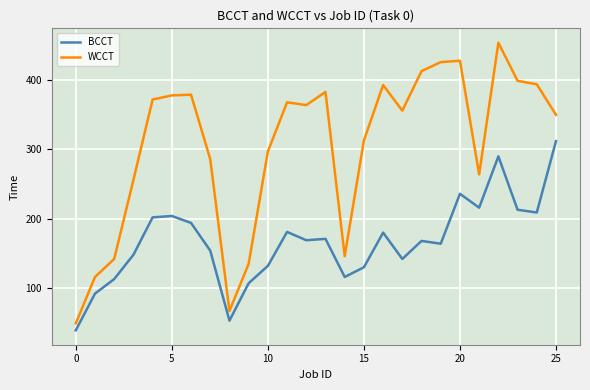

True or false: WCCT and BCCT cross at least once.

False